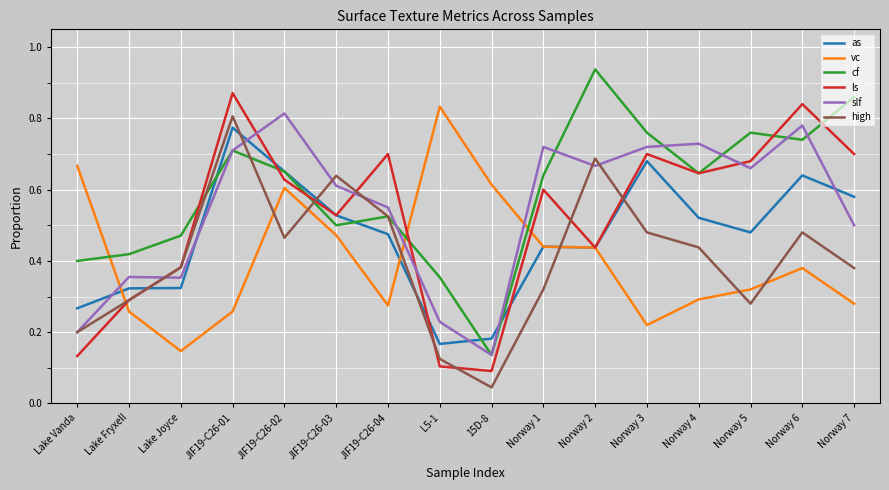

Where do slf and as first cross each other?

Lake Vanda and Lake Fryxell